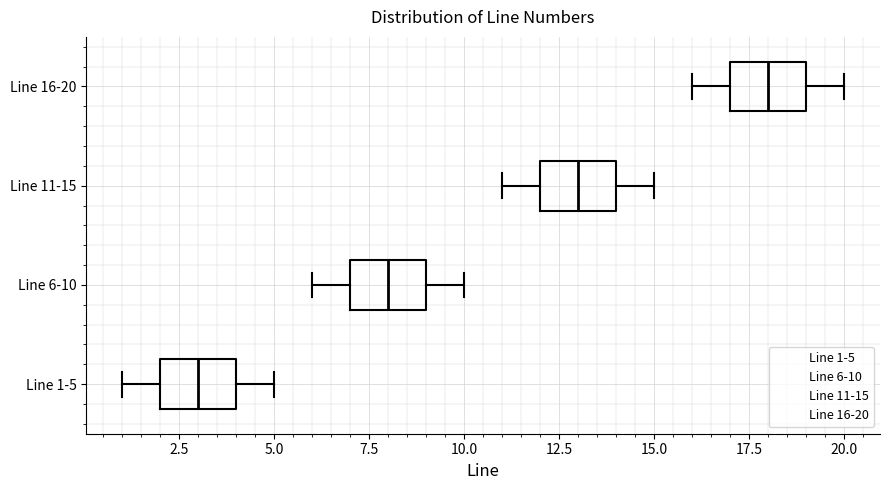

Reading bottom to top, read every box against the x-axis: the position of its median line, the range the box covers, and the ends of its whiskers. The values are not printed on the chart, so give them approximately, as read against the axis.

Line 1-5: median 3, box 2 to 4, whiskers 1 to 5
Line 6-10: median 8, box 7 to 9, whiskers 6 to 10
Line 11-15: median 13, box 12 to 14, whiskers 11 to 15
Line 16-20: median 18, box 17 to 19, whiskers 16 to 20